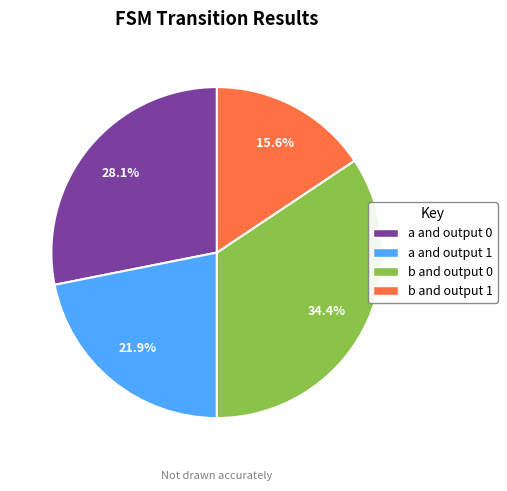

Do a and output 0 and b and output 0 together represent more than half of the pie?

Yes